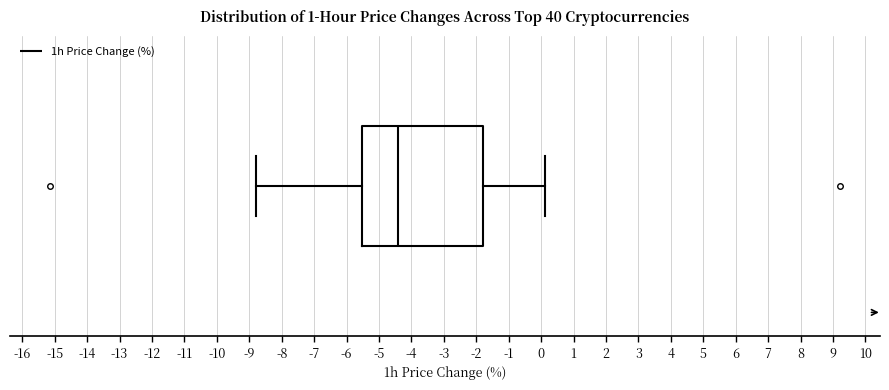

Transcribe this box plot: give where the median line is, the range the box spans, and where the two whiskers end, as read against the x-axis. The values are not printed on the chart, so give them approximately, as read against the axis.

median -4.4, box -5.5 to -1.8, whiskers -8.8 to 0.1